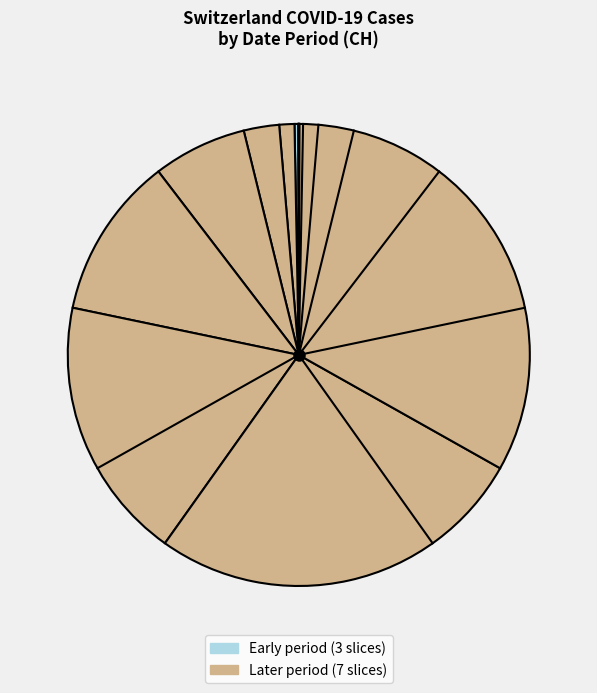

Is there any slice that represents more than half of the pie?

No